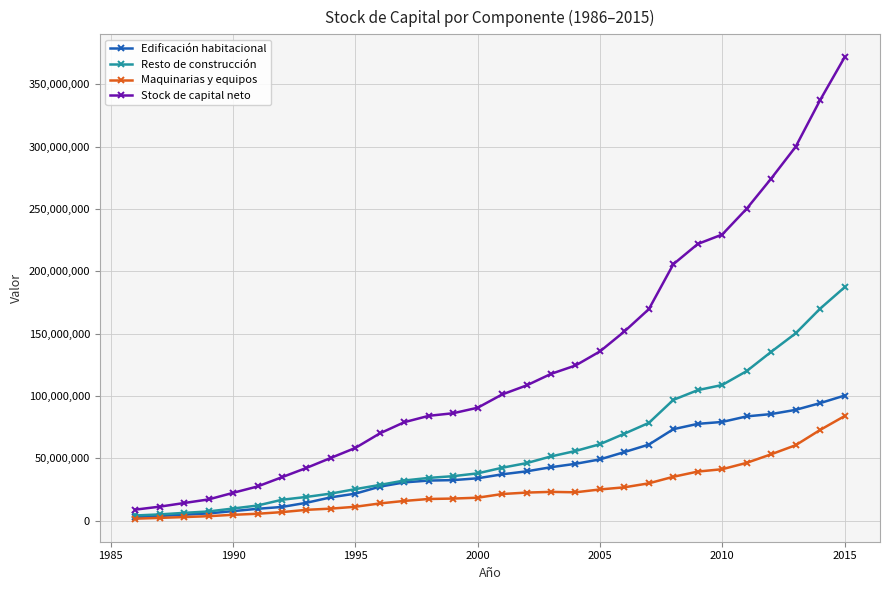

Which series has the largest total across all categories?

Stock de capital neto